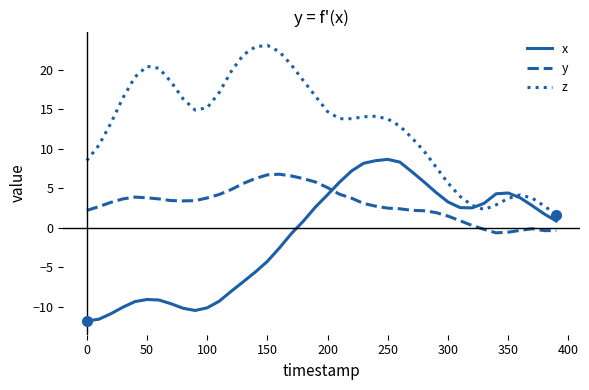

How many values in the z series exceed 14?

20